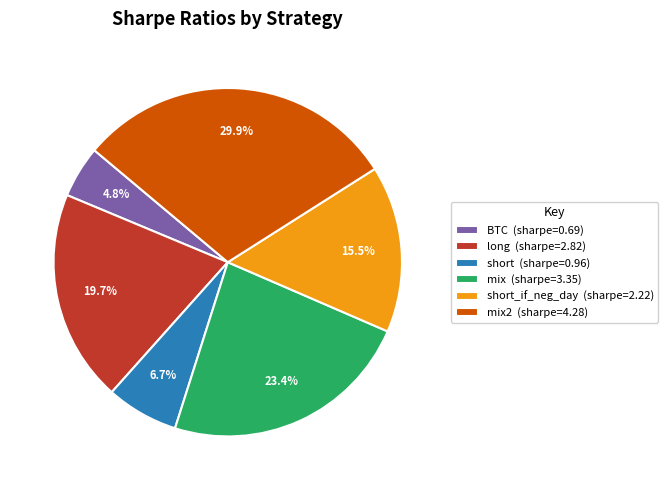

Between mix2 (sharpe=4.28) and BTC (sharpe=0.69), which is larger?

mix2 (sharpe=4.28)